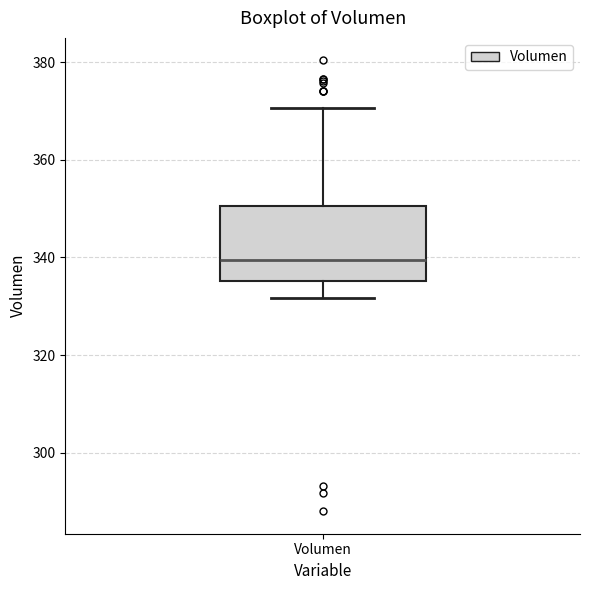

Transcribe this box plot: give where the median line is, the range the box spans, and where the two whiskers end, as read against the y-axis. The values are not printed on the chart, so give them approximately, as read against the axis.

median 340, box 336 to 350, whiskers 332 to 370